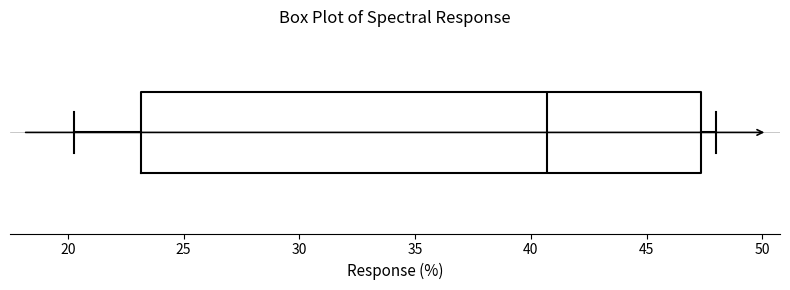

Where does the median line of the box sit on the x-axis? The values are not printed on the chart, so give them approximately, as read against the axis.

40.5